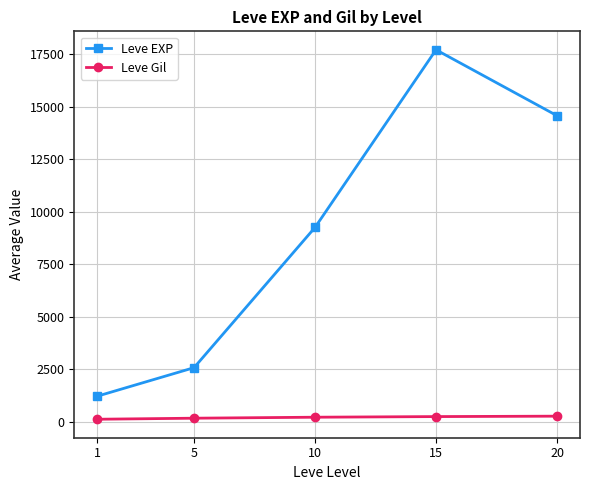

Between 5 and 10, which series saw the biggest shift?

Leve EXP